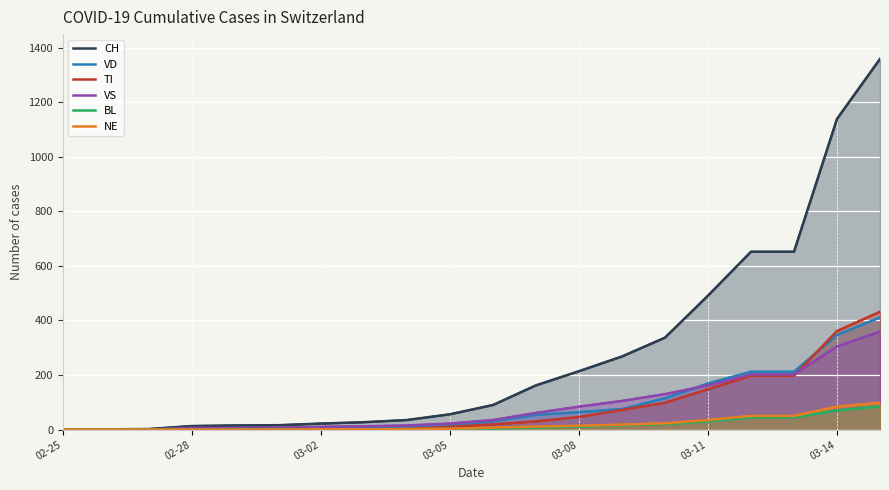

How many values in the VD series exceed 30?

9